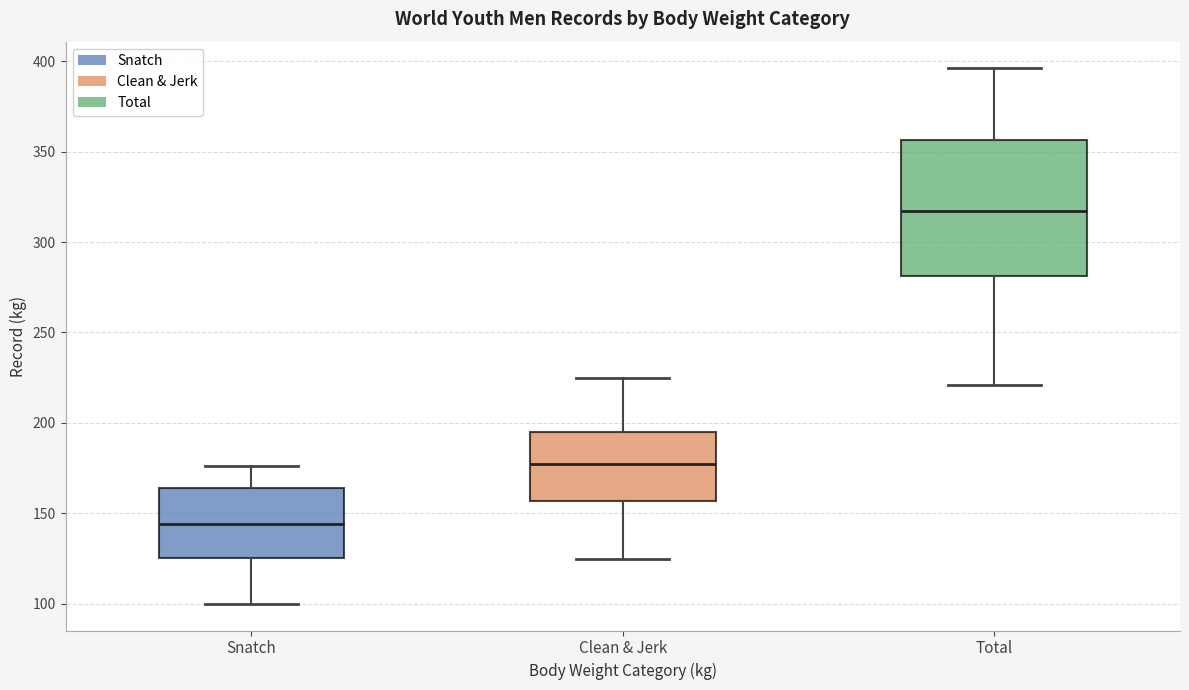

Which box is the tallest, from its lower edge to its upper edge?

Total